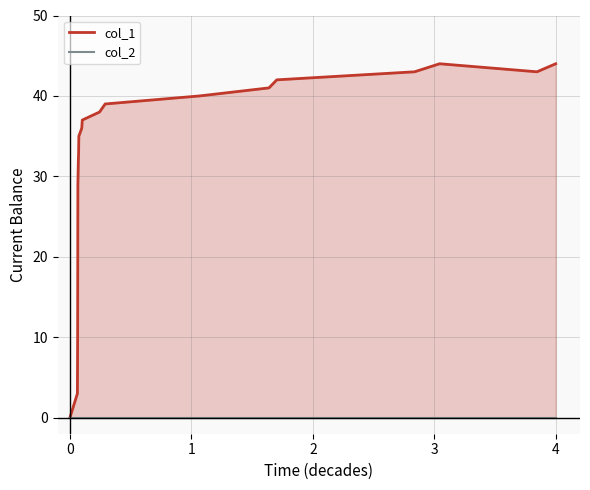

What is the difference between the second highest and second lowest values?

41